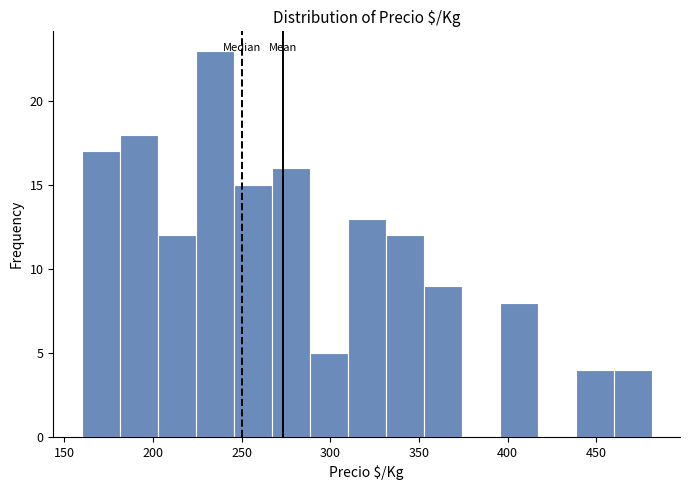

Reading left to right, list every bar in this chart as the range it spans on the x-axis followed by its height. Neither the bar edges nor the heights are printed on the chart, so give them approximately, as read against the axes.

160 to 180: 17
180 to 205: 18
205 to 225: 12
225 to 245: 23
245 to 265: 15
265 to 290: 16
290 to 310: 5
310 to 330: 13
330 to 355: 12
355 to 375: 9
375 to 395: 0
395 to 415: 8
415 to 440: 0
440 to 460: 4
460 to 480: 4